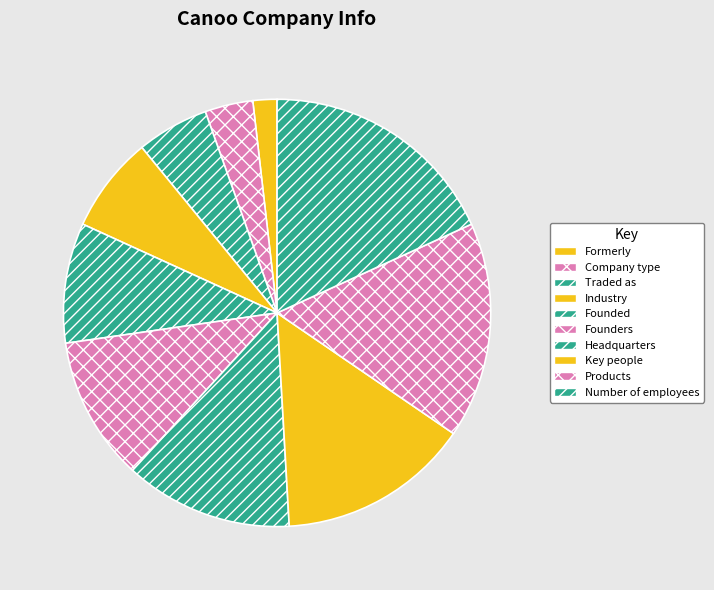

Which has a higher value, Products or Headquarters?

Products